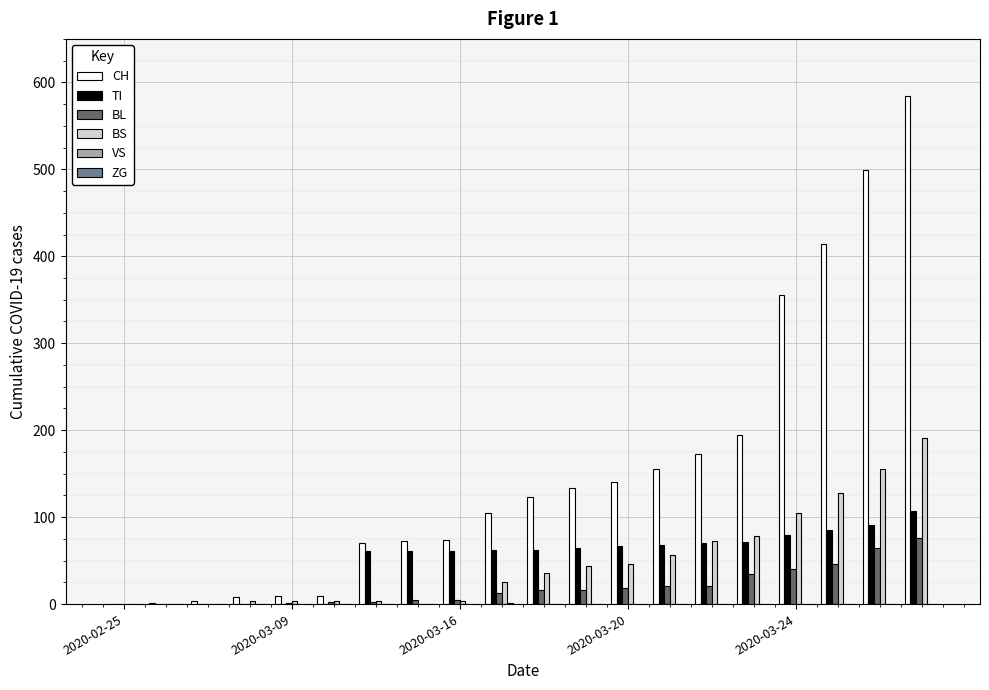

What is the sum of all CH values?

3124